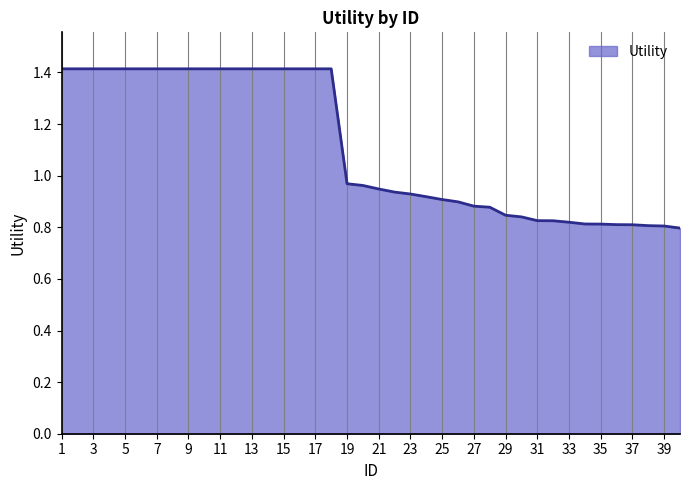

What is the greatest value displayed?

1.4